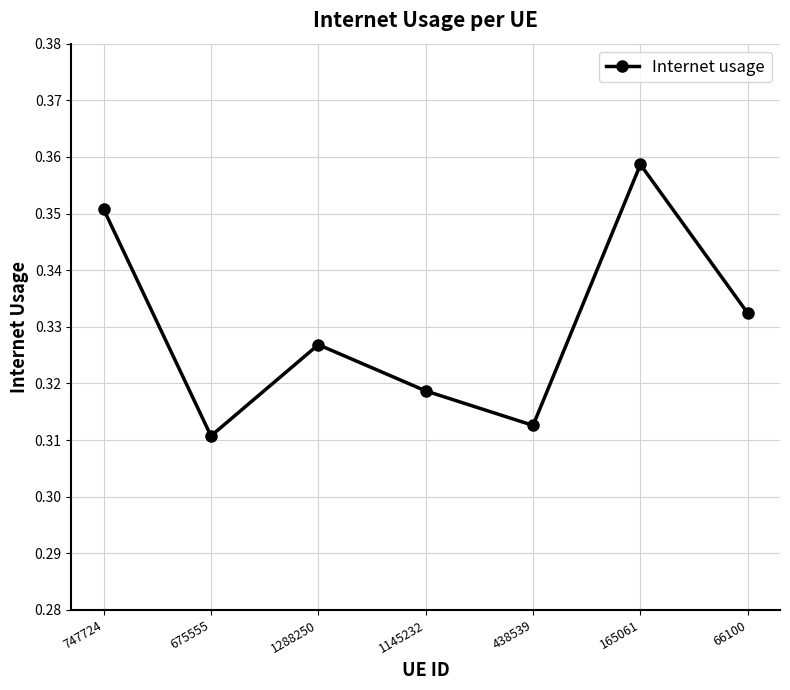

The value at 1288250 is 0.1. True or false?

False